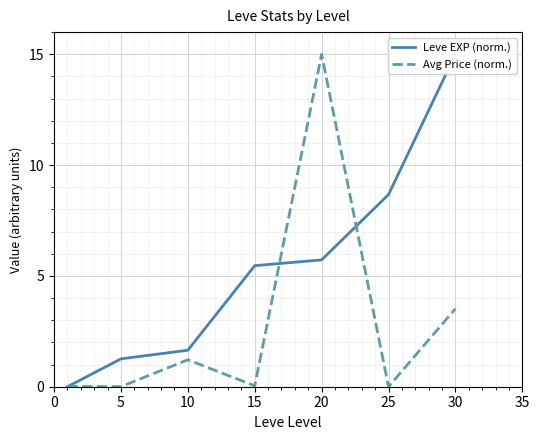

How many values in Avg Price (norm.) are above zero?

6